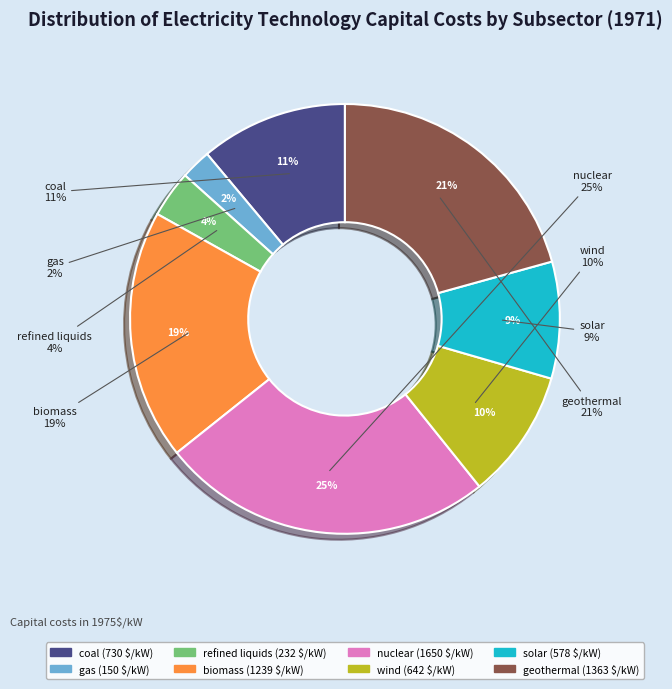

What is the ratio of the value at biomass to the value at gas?

8.3